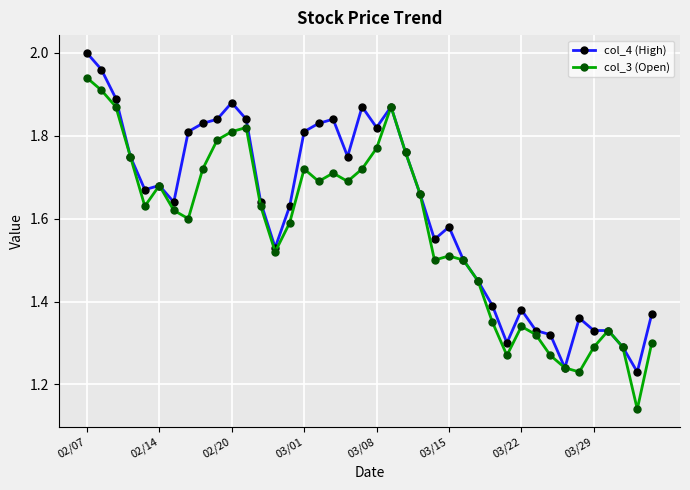

At how many categories does at least one series exceed 1?

40